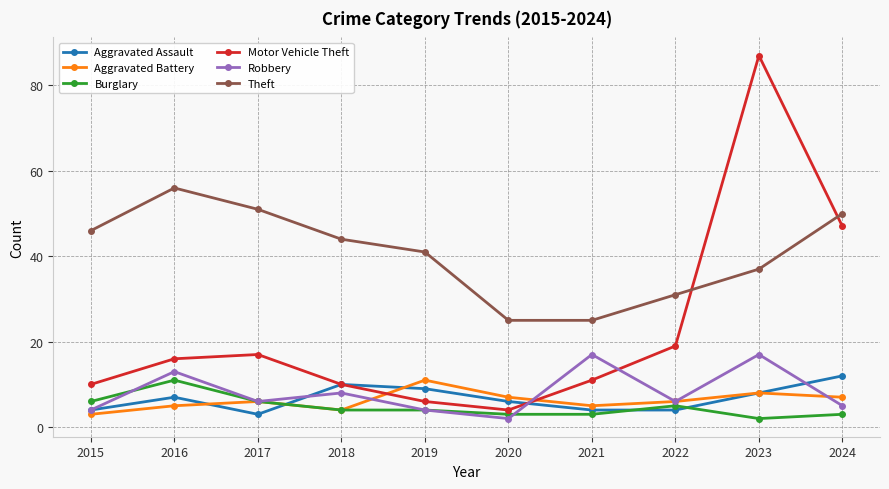

At how many categories does at least one series exceed 23?

10